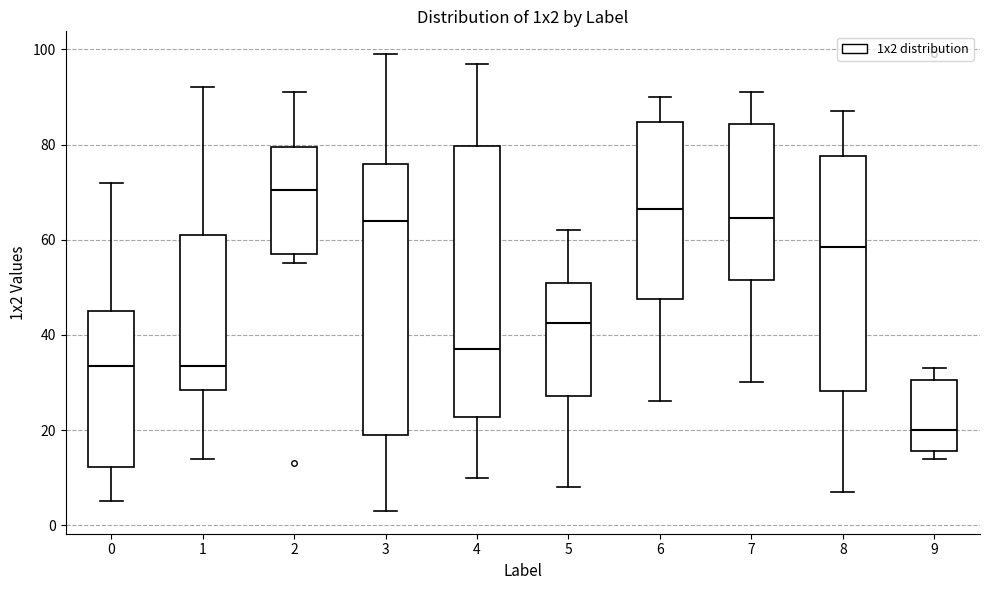

Which box has the lowest median line?

9